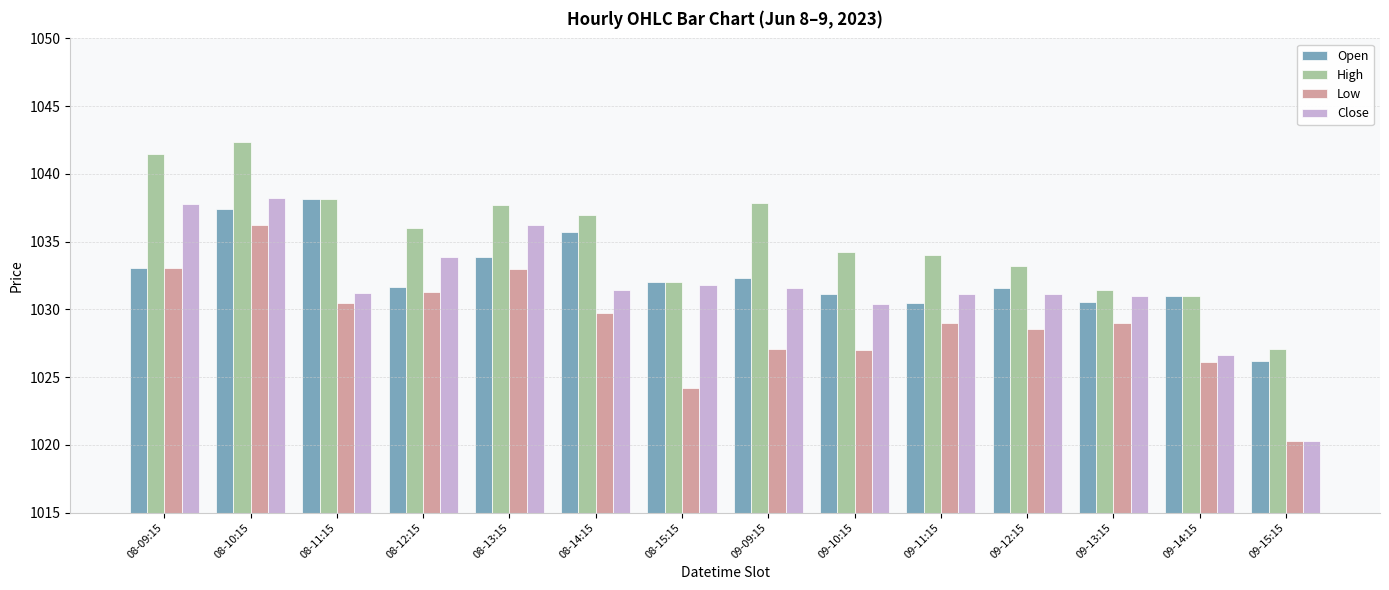

Rank the series at 08-13:15 from lowest to highest value.

Low, Open, Close, High